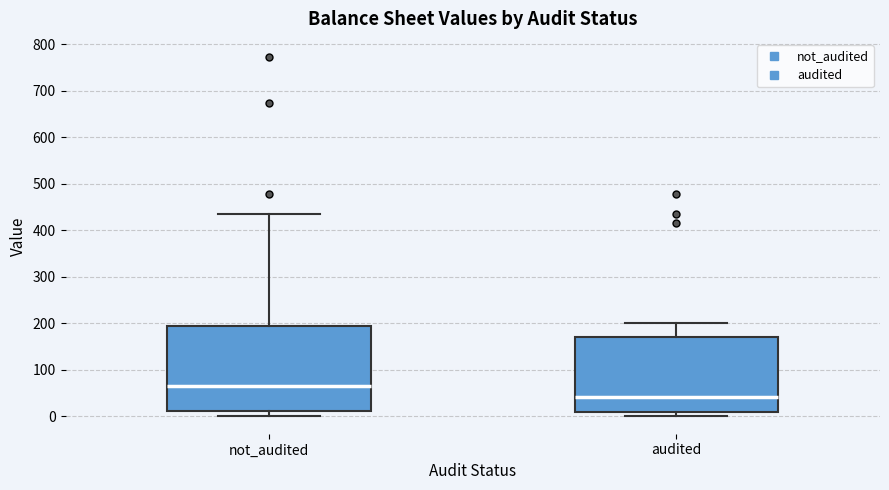

Which box has the lowest median line?

audited